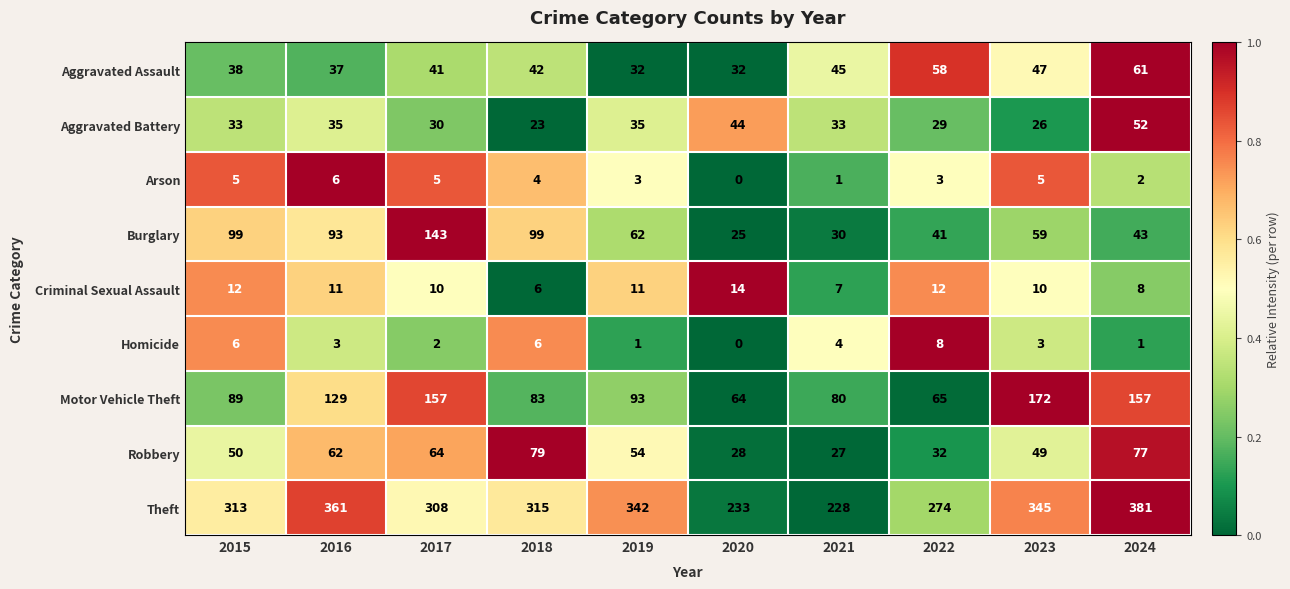

Which label corresponds to the smallest value in the chart?

2020